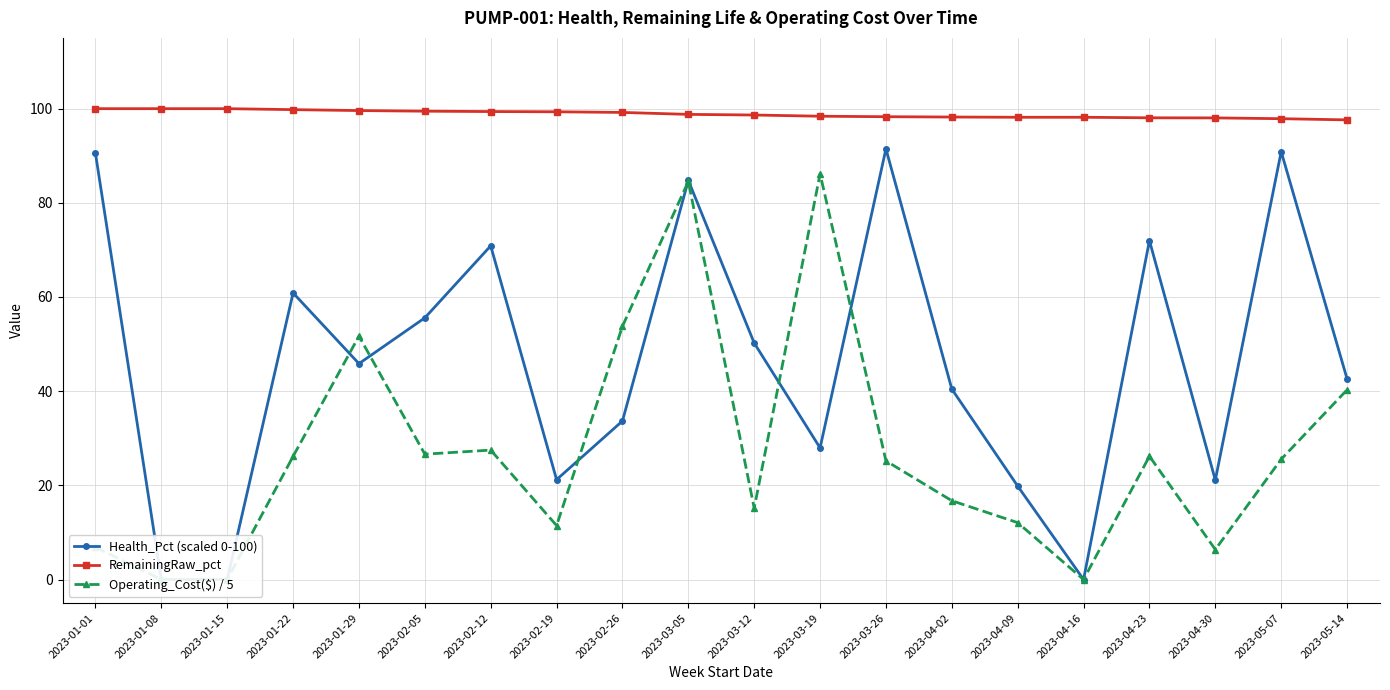

What is the average value of the Operating_Cost($) / 5 series?

27.1